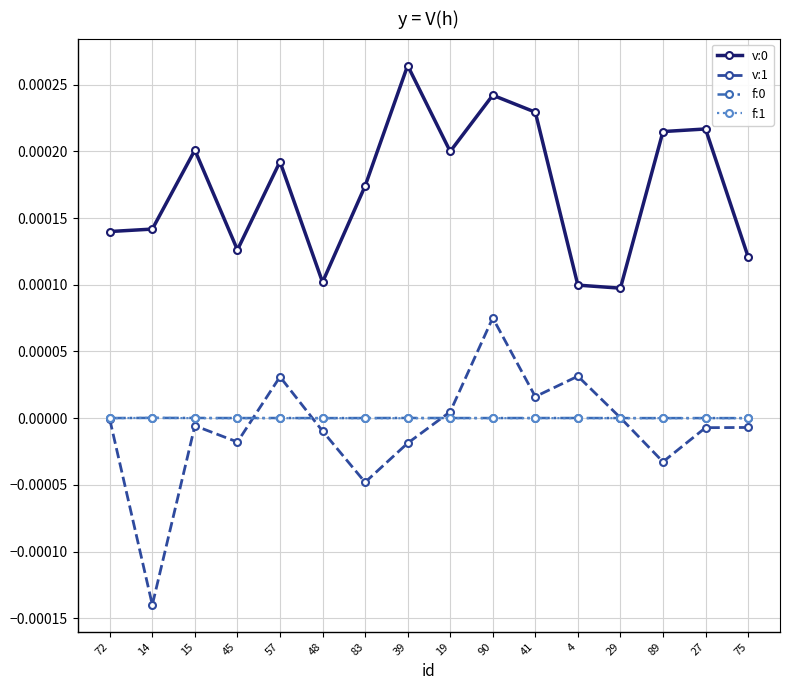

At which category is the sum across all series the highest?

90